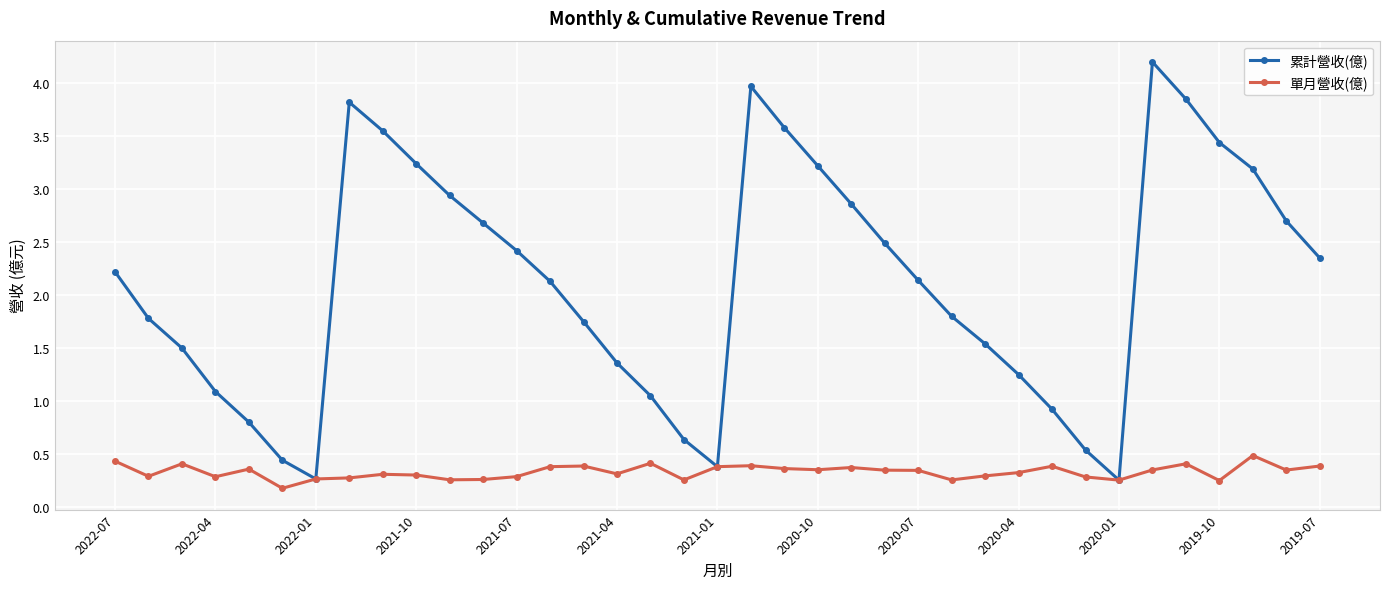

Is this an area chart (filled region under the line)?

No